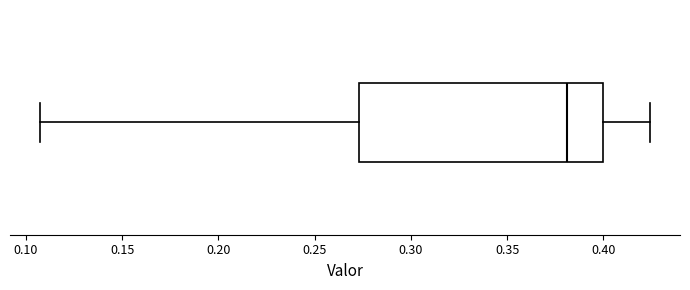

Read this box plot against the x-axis: the position of the median line, the range covered by the box, and the ends of both whiskers. The values are not printed on the chart, so give them approximately, as read against the axis.

median 0.380, box 0.275 to 0.400, whiskers 0.105 to 0.425